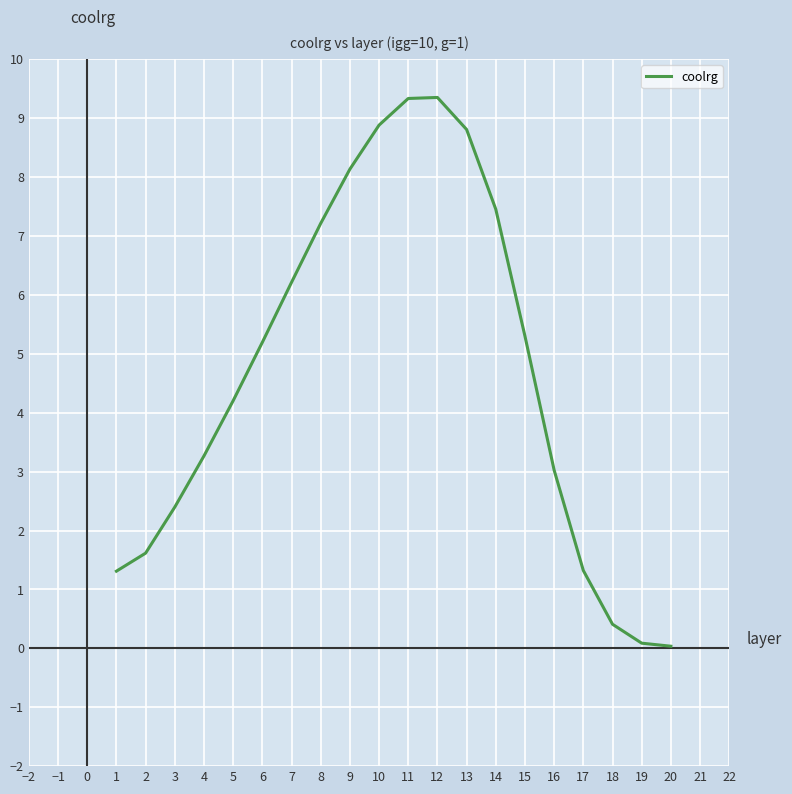

How many distinct data groups are displayed?

1